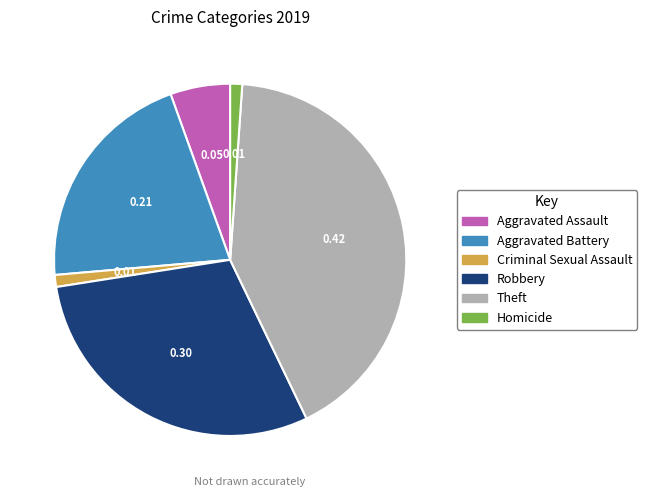

What is the largest slice in the pie chart?

Theft